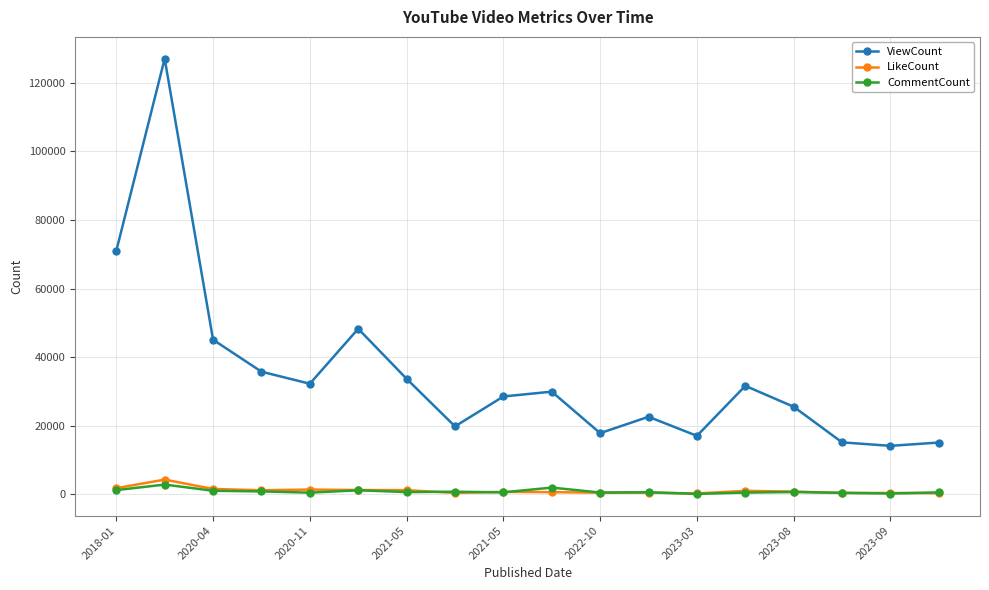

Which series has the widest spread of values?

ViewCount